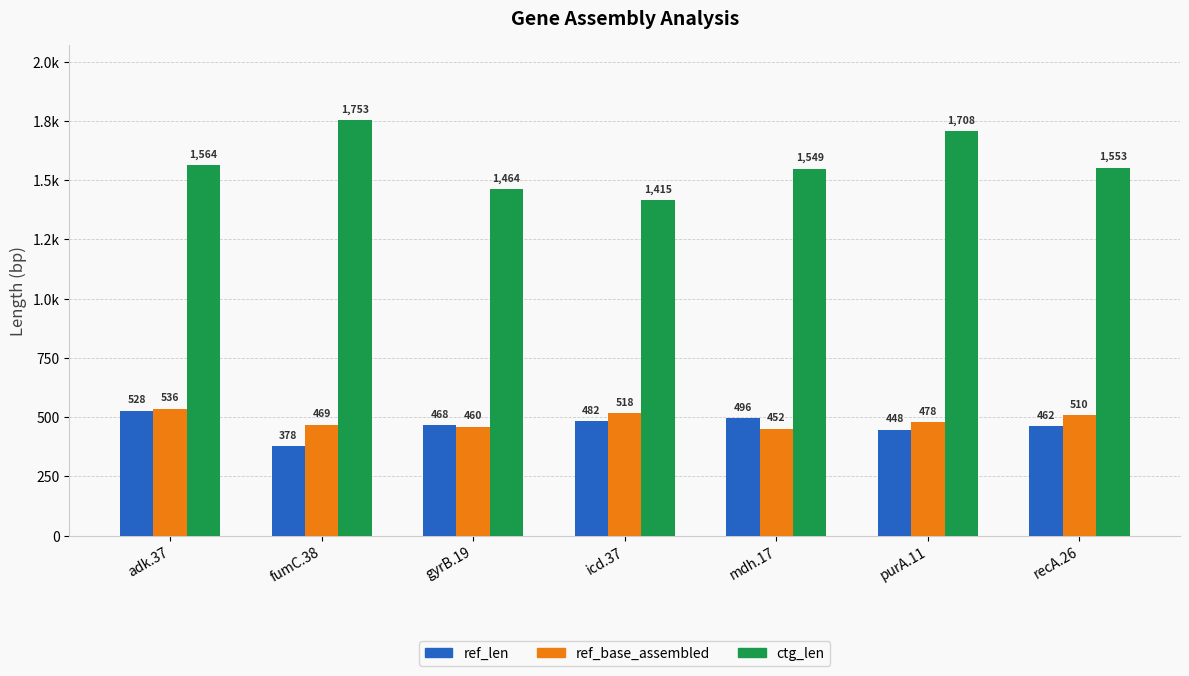

What position from the right is fumC.38?

6